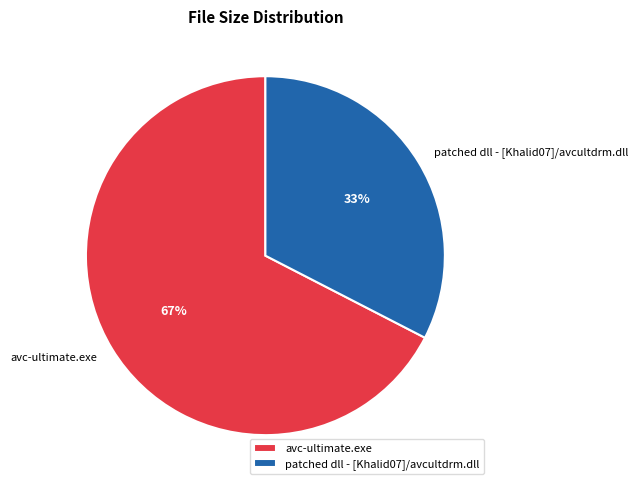

What percentage is the patched dll - [Khalid07]/avcultdrm.dll slice, to the nearest percent?

33%